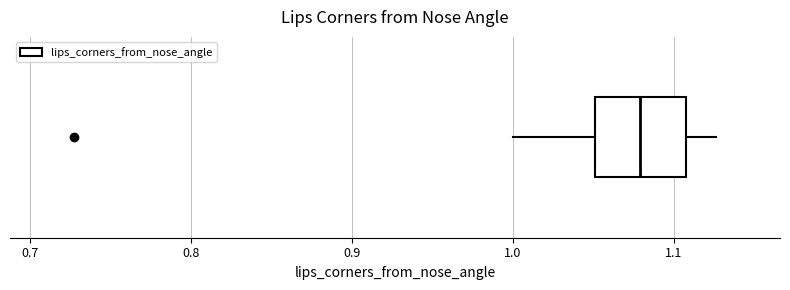

Read this box plot against the x-axis: the position of the median line, the range covered by the box, and the ends of both whiskers. The values are not printed on the chart, so give them approximately, as read against the axis.

median 1.08, box 1.05 to 1.11, whiskers 1.00 to 1.13